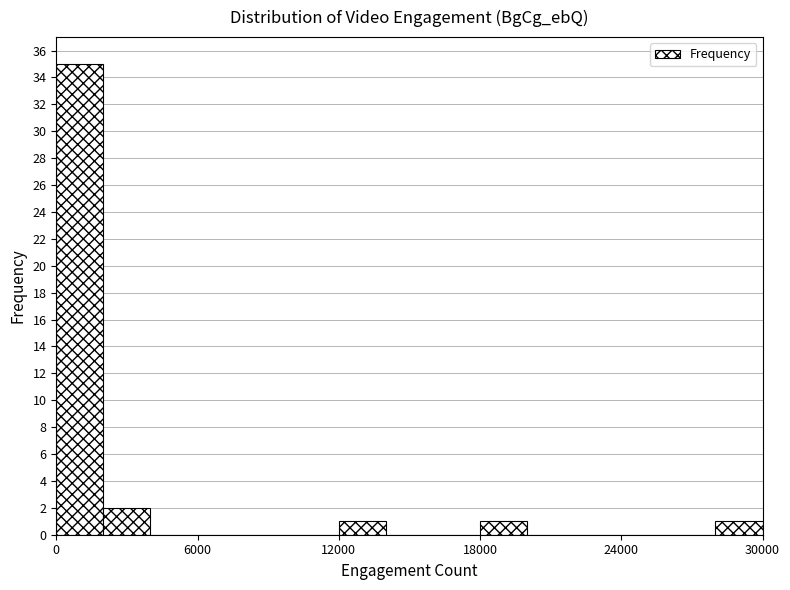

Read against the x-axis, roughly where is the centre of the tallest bar?

1000